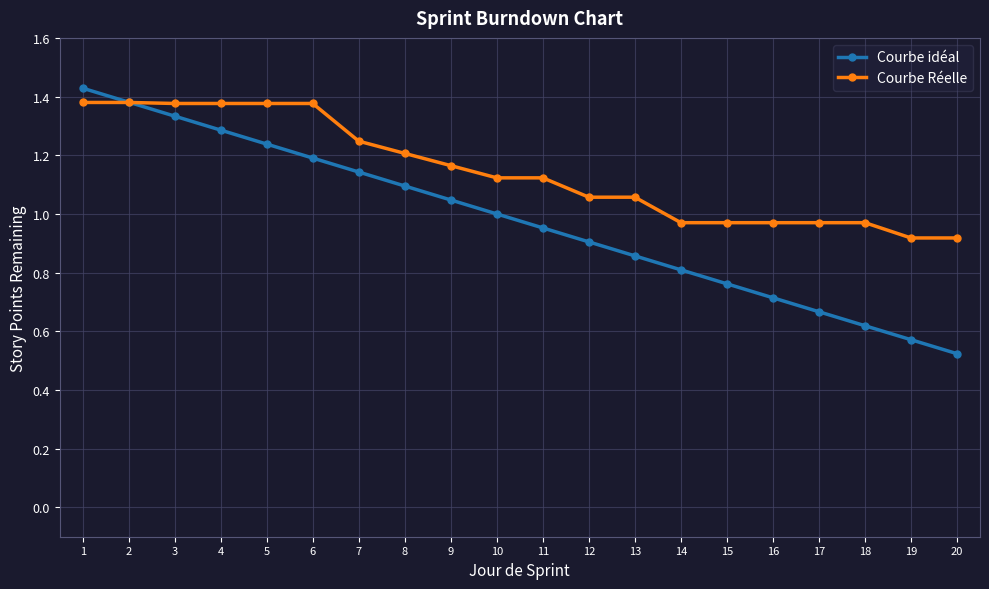

Does the chart have visible grid lines?

Yes